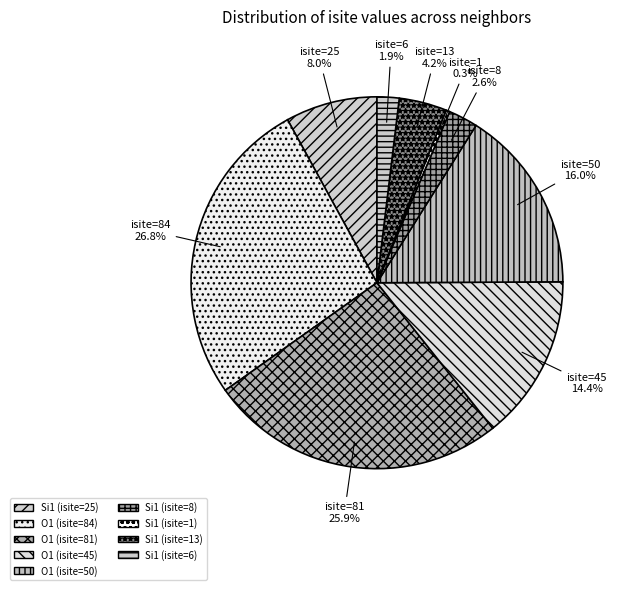

To the nearest percent, what percentage of the pie is O1 (isite=45)?

14%